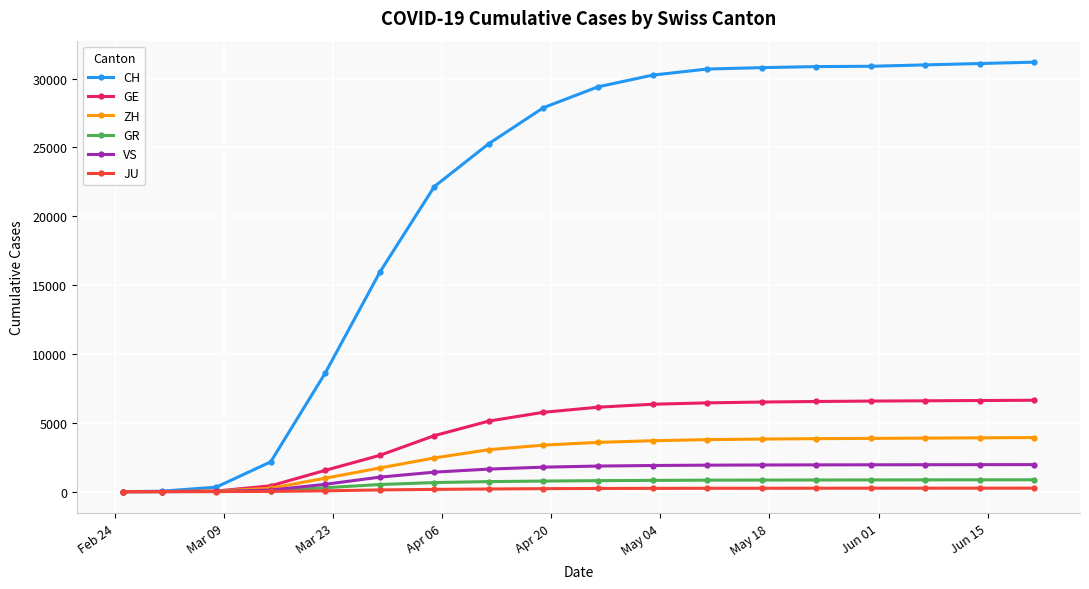

At how many categories does at least one series exceed 23682?

11